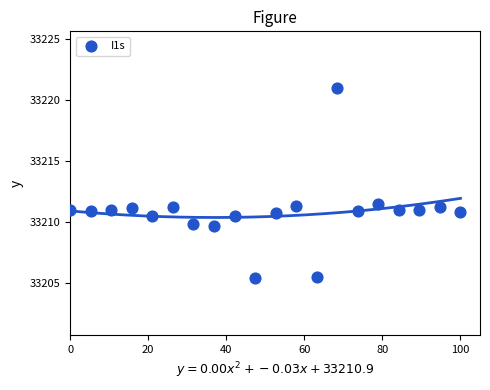

What is the range of Y values (max minus min)?

15.6